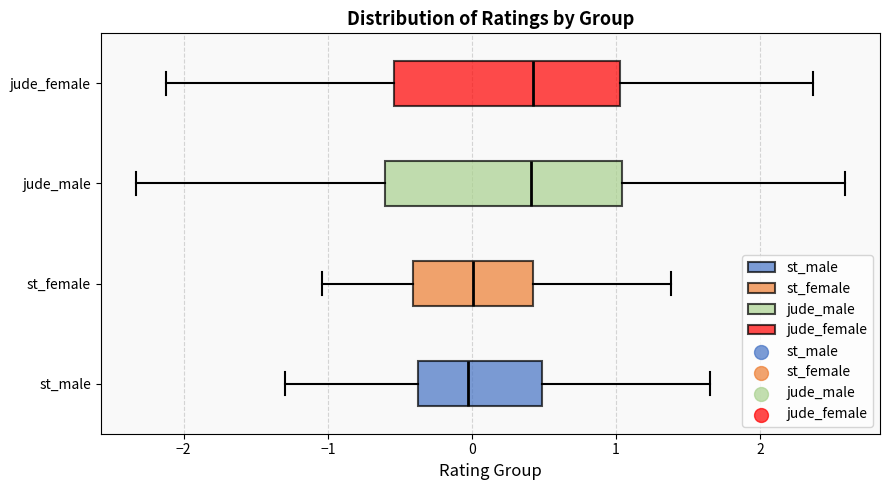

Reading bottom to top, read every box against the x-axis: the position of its median line, the range the box covers, and the ends of its whiskers. The values are not printed on the chart, so give them approximately, as read against the axis.

st_male: median 0.0, box -0.4 to 0.5, whiskers -1.3 to 1.6
st_female: median 0.0, box -0.4 to 0.4, whiskers -1.0 to 1.4
jude_male: median 0.4, box -0.6 to 1.0, whiskers -2.3 to 2.6
jude_female: median 0.4, box -0.5 to 1.0, whiskers -2.1 to 2.4